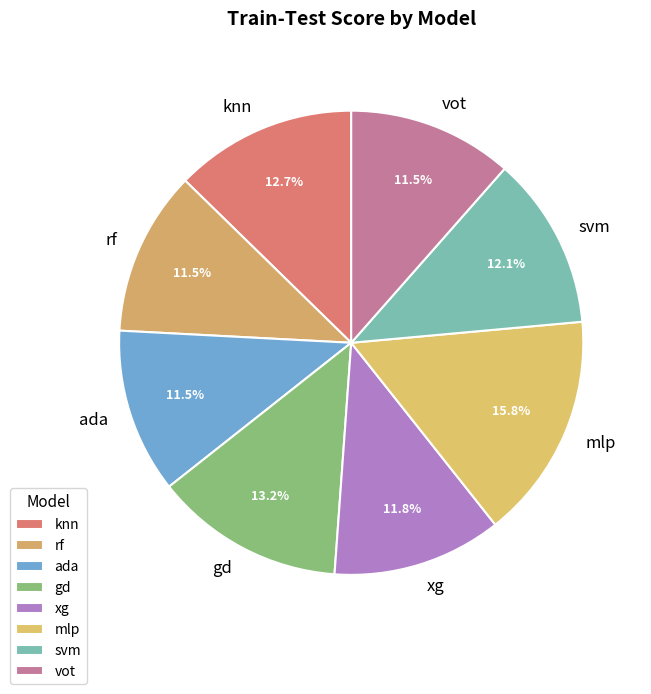

Is there any slice that represents more than half of the pie?

No